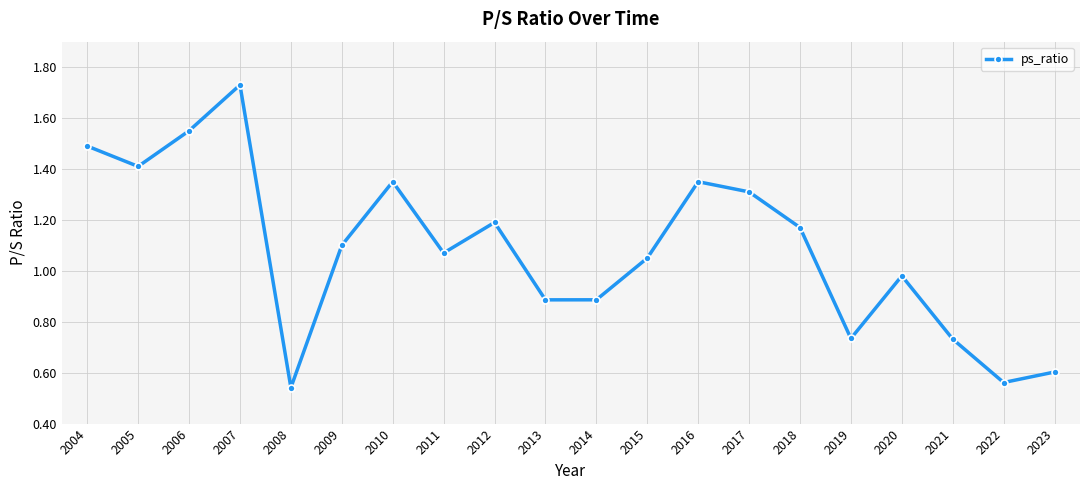

What is the value of the 10th point from the left?

0.9